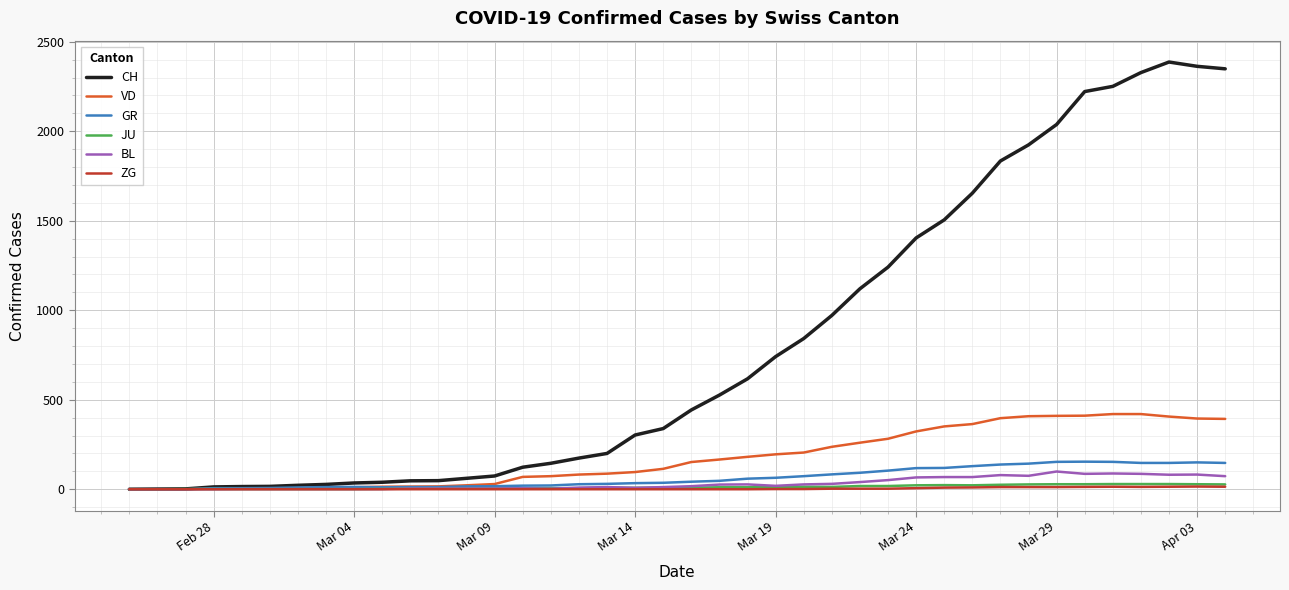

Which series has the widest spread of values?

CH